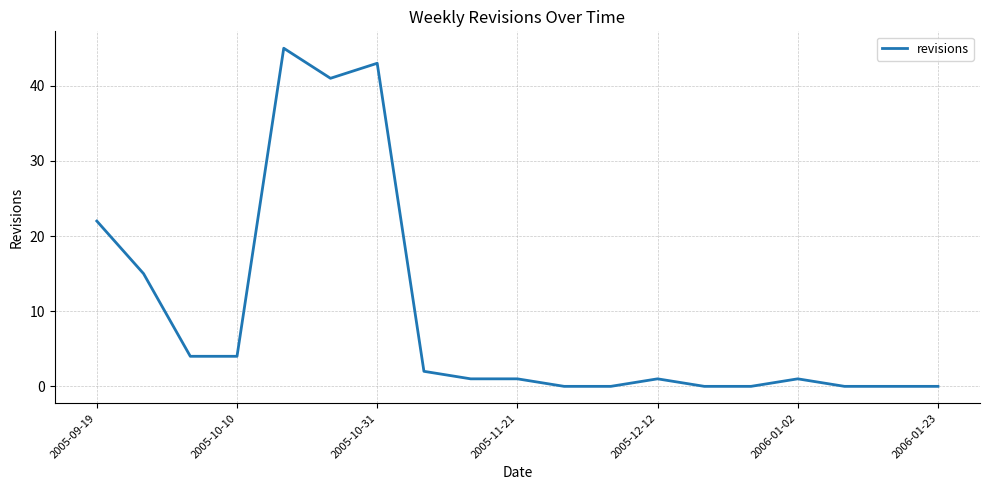

What is the difference between the maximum and minimum values?

45